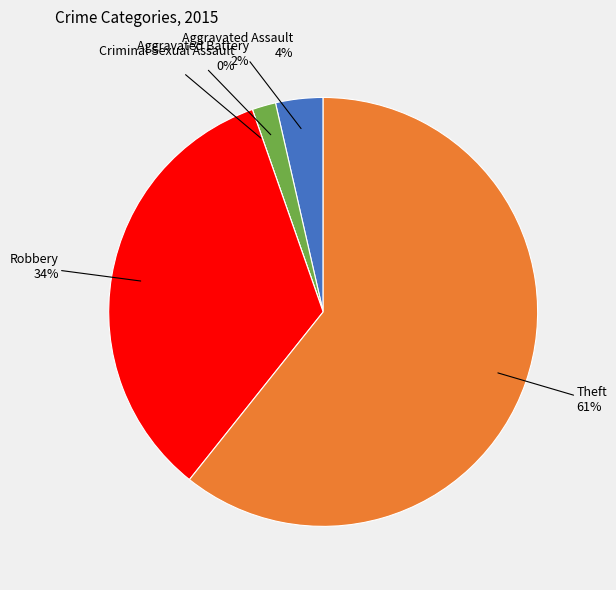

Count the number of slices in the pie.

5